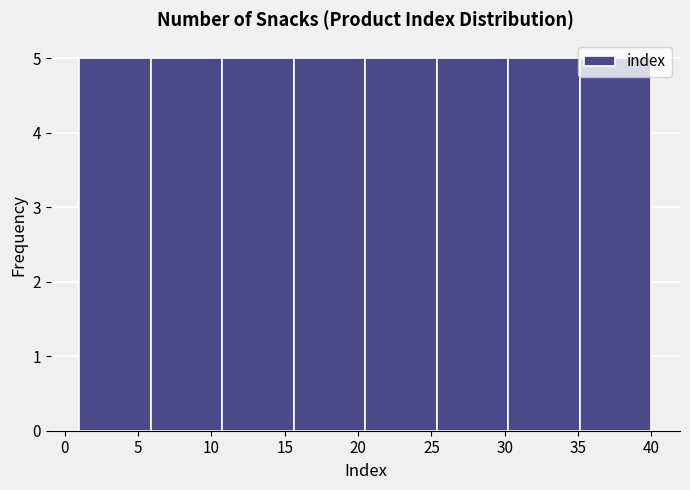

Reading left to right, list every bar in this chart as the range it spans on the x-axis followed by its height. Neither the bar edges nor the heights are printed on the chart, so give them approximately, as read against the axes.

1.0 to 6.0: 5
6.0 to 11.0: 5
11.0 to 15.5: 5
15.5 to 20.5: 5
20.5 to 25.5: 5
25.5 to 30.5: 5
30.5 to 35.0: 5
35.0 to 40.0: 5